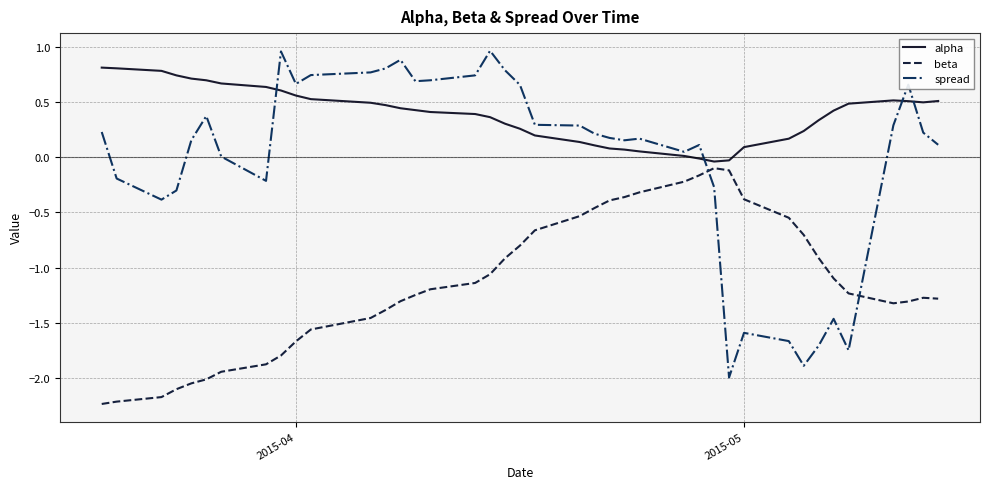

Rank the series by their average value, from highest to lowest.

alpha, spread, beta